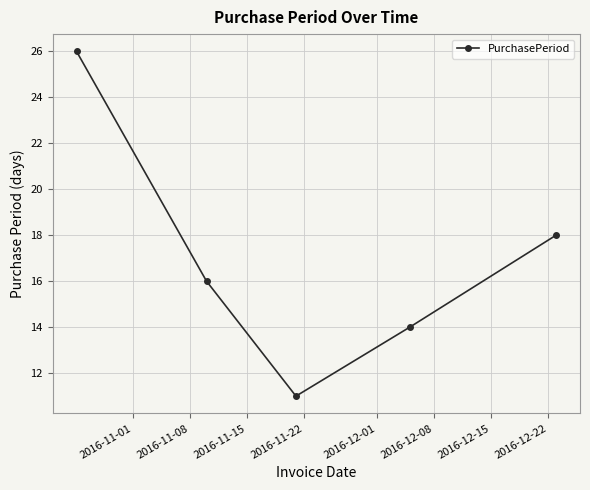

What is the value of the 2nd point from the left?

16